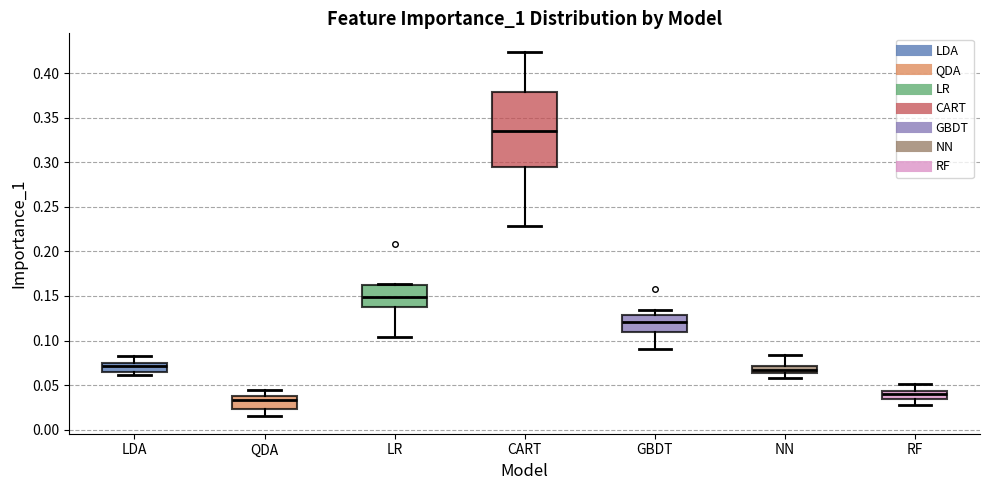

Comparing the boxes themselves (not the whiskers), which one is the tallest?

CART